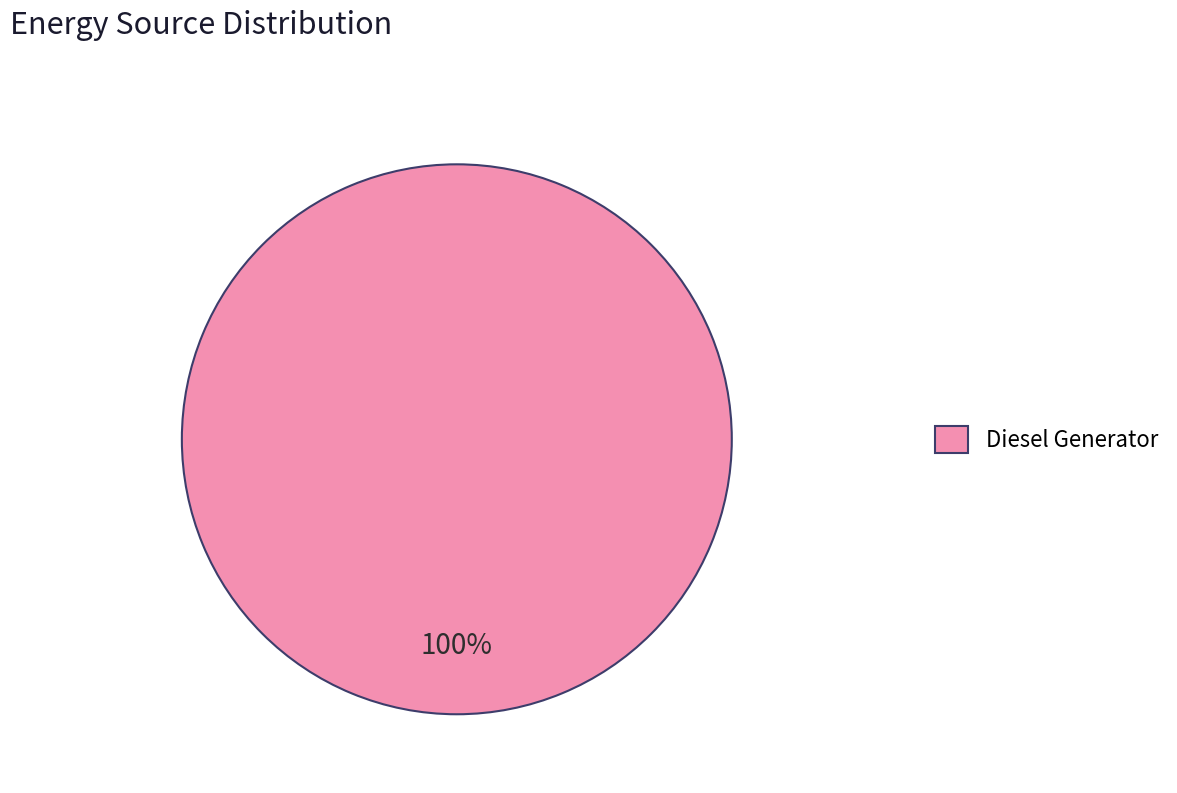

Count the number of slices in the pie.

1